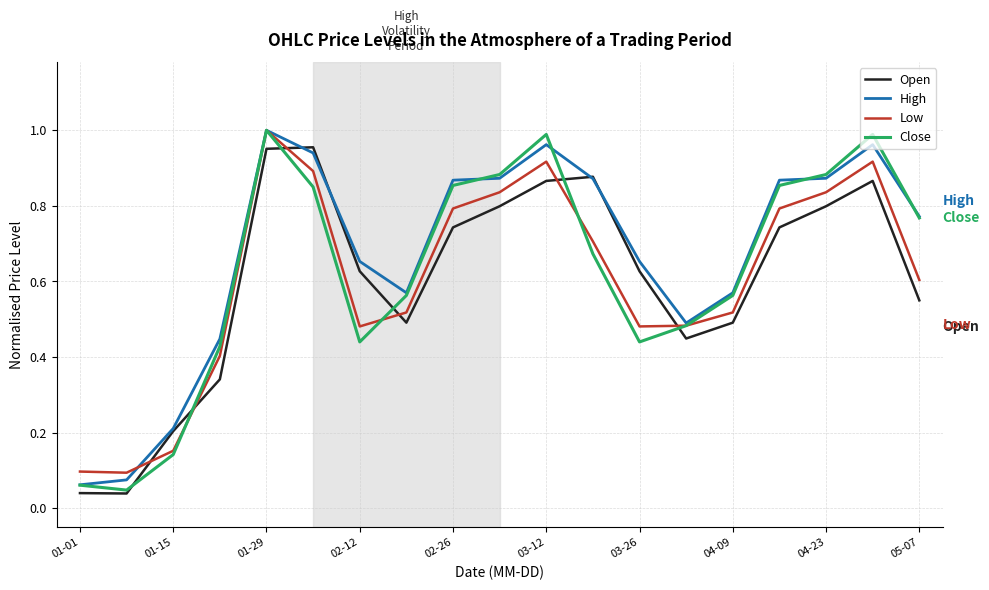

Which series has the widest spread of values?

Close